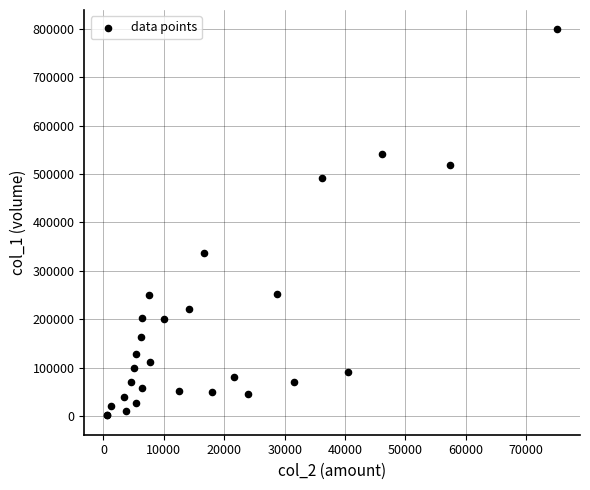

What Y value in the scatter plot is closest to 400000?

337000